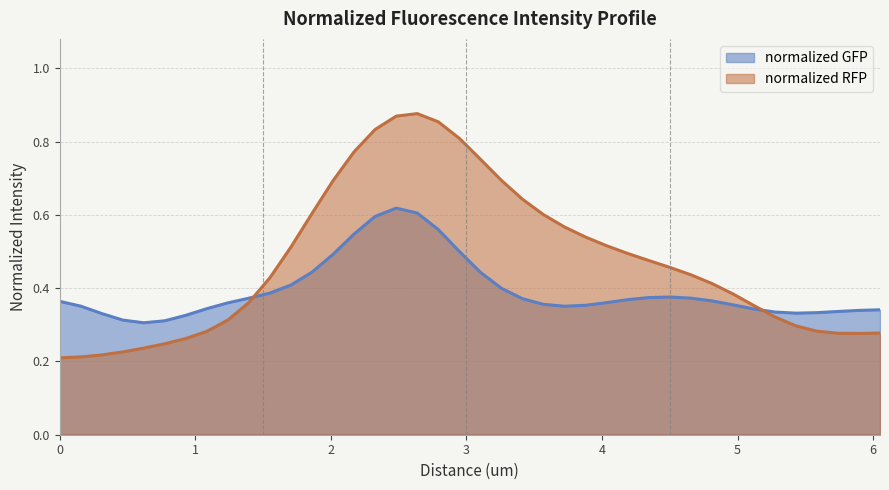

What is the smallest value displayed?

0.2